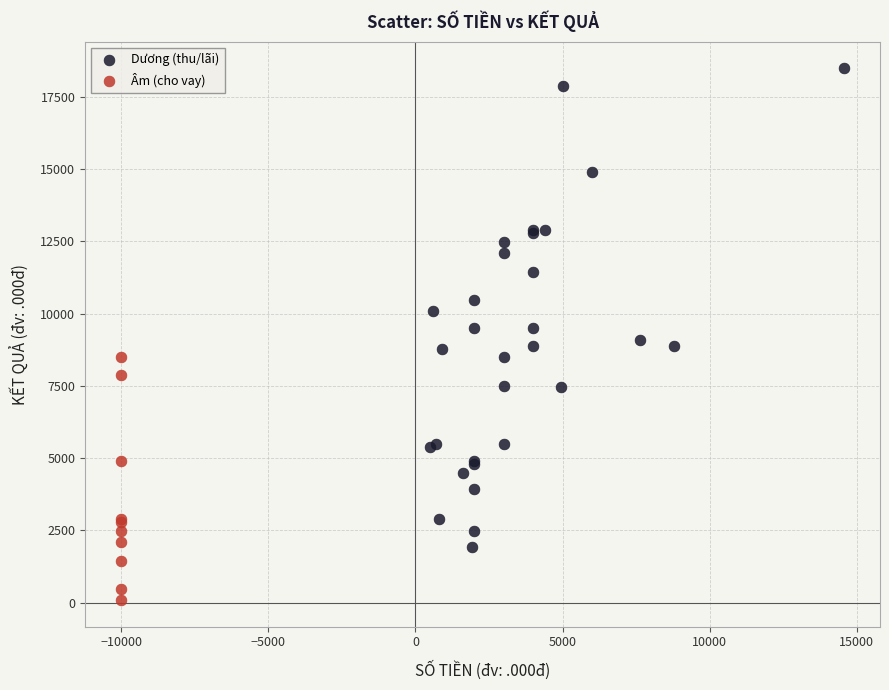

Which series reaches the maximum Y coordinate?

Dương (thu/lãi)